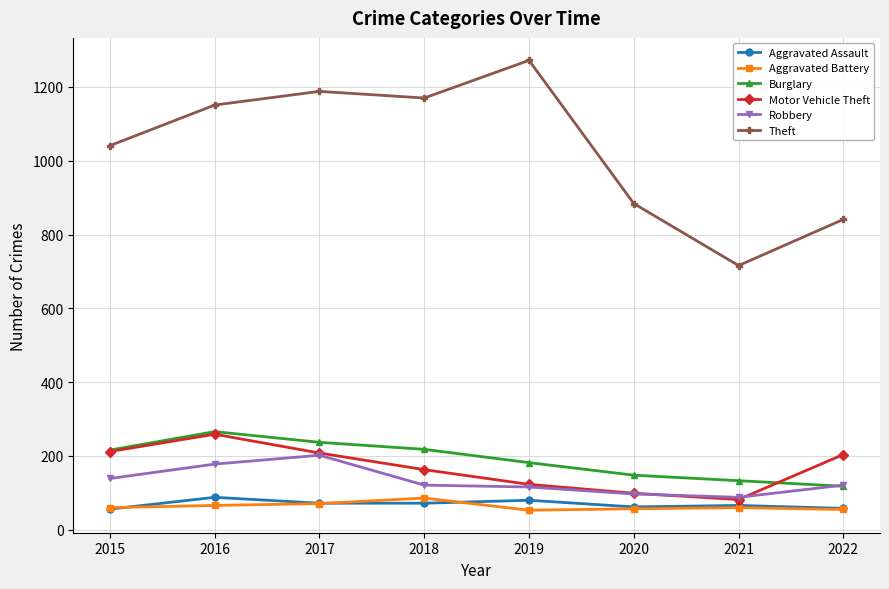

The value of Burglary at 2020 is 242. True or false?

False